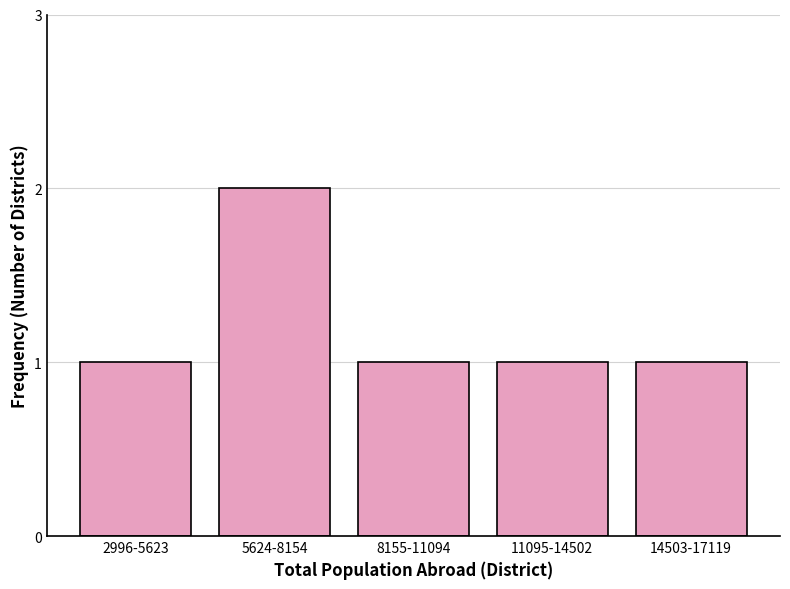

Reading left to right, extract all data points from this chart.

1	2	1	1	1